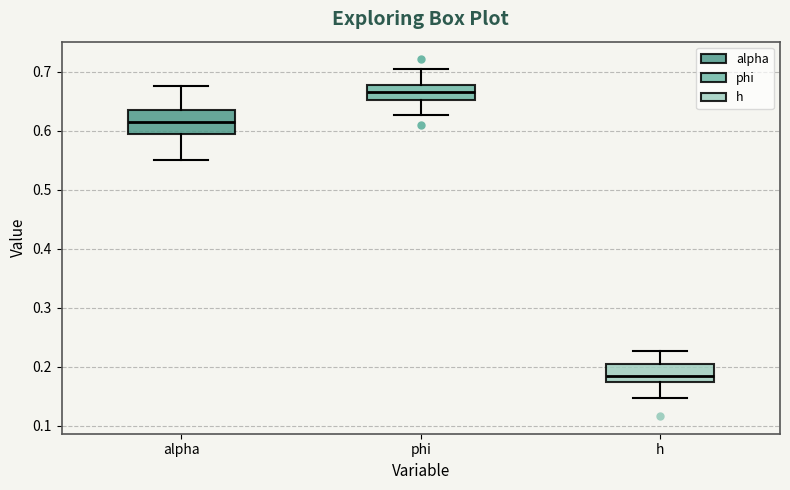

Which box's median line is the highest?

phi